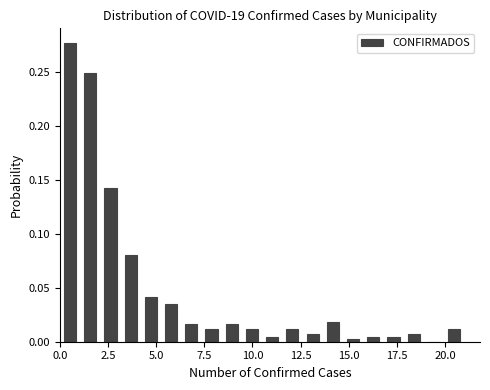

Around what value on the x-axis is the tallest bar? Give the approximate position of its centre, as read against the axis.

0.5